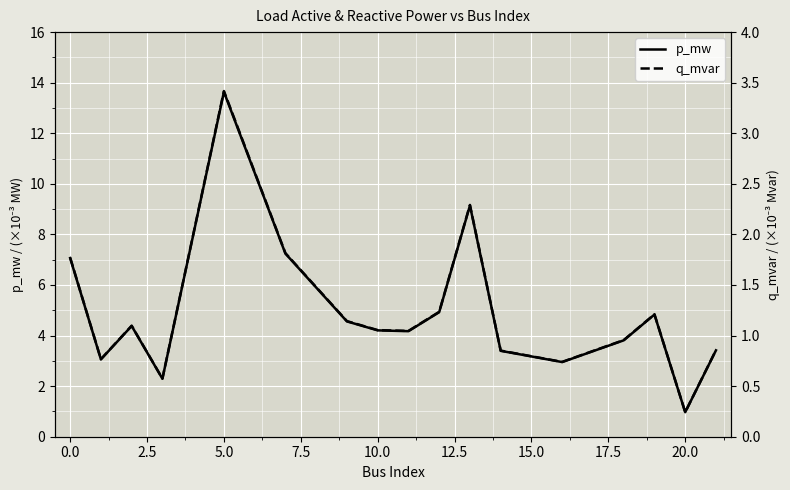

True or false: q_mvar and p_mw cross at least once.

False